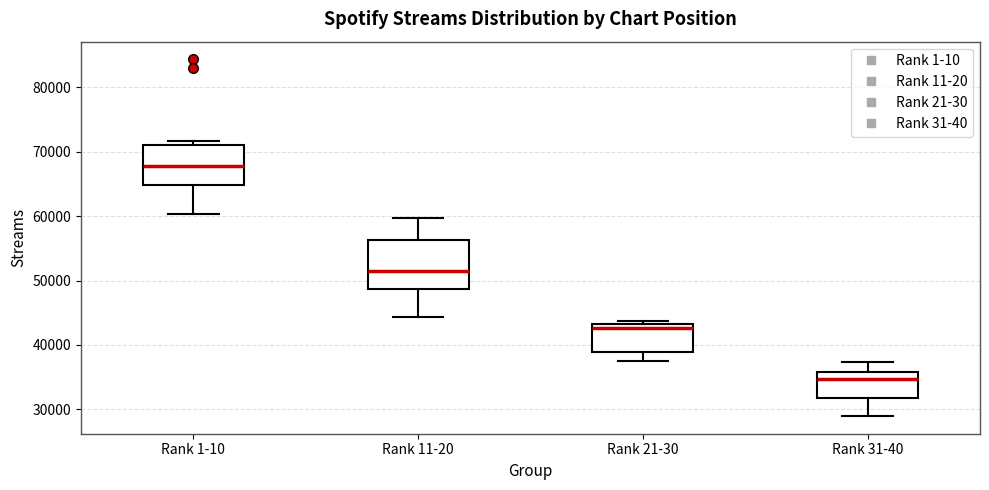

Reading left to right, transcribe this box plot: for each box, give where its median line is, the range the box spans, and where its two whiskers end, as read against the y-axis. The values are not printed on the chart, so give them approximately, as read against the axis.

Rank 1-10: median 68000, box 65000 to 71000, whiskers 60000 to 72000
Rank 11-20: median 51000, box 49000 to 56000, whiskers 44000 to 60000
Rank 21-30: median 43000 (just below the box's upper edge), box 39000 to 43000, whiskers 38000 to 44000
Rank 31-40: median 35000, box 32000 to 36000, whiskers 29000 to 37000